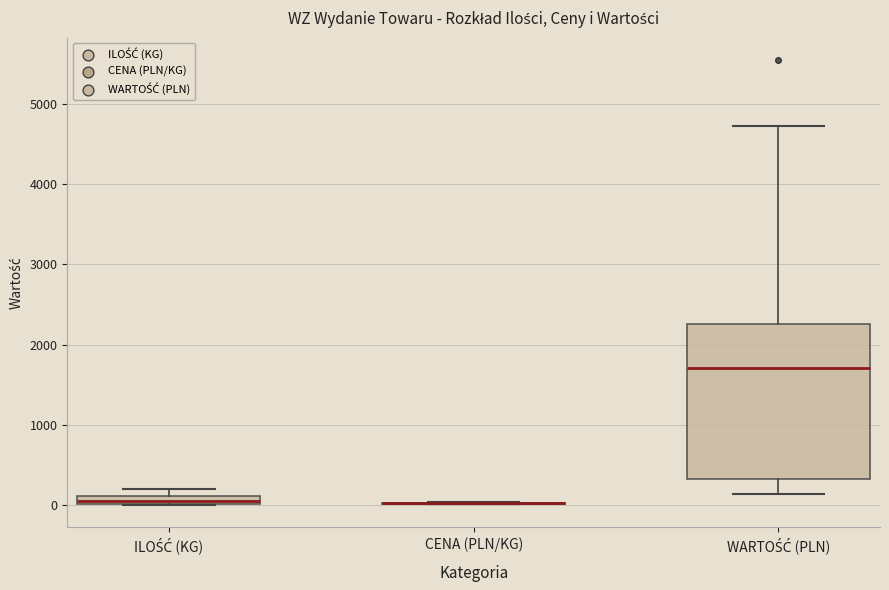

Where is the upper edge of the box for WARTOŚĆ (PLN) on the y-axis? The values are not printed on the chart, so give them approximately, as read against the axis.

2300